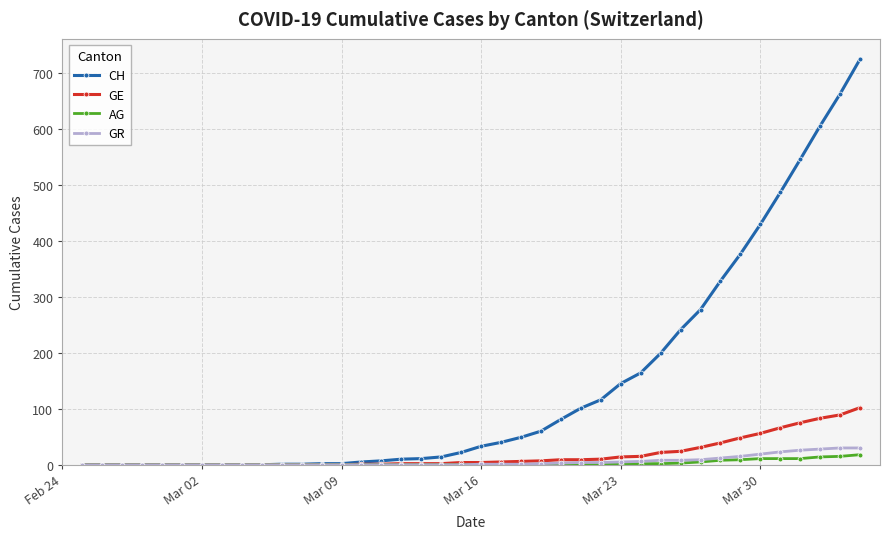

Which series has the largest total across all categories?

CH